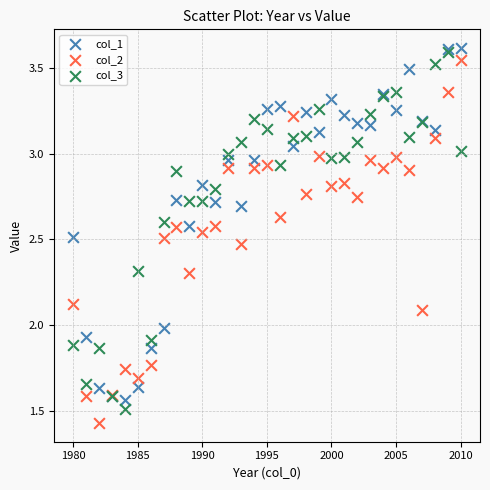

Which series reaches the maximum Y coordinate?

col_1